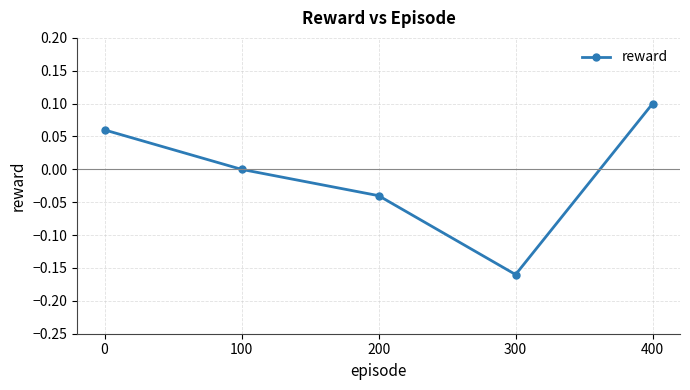

How many series are shown in this chart?

1